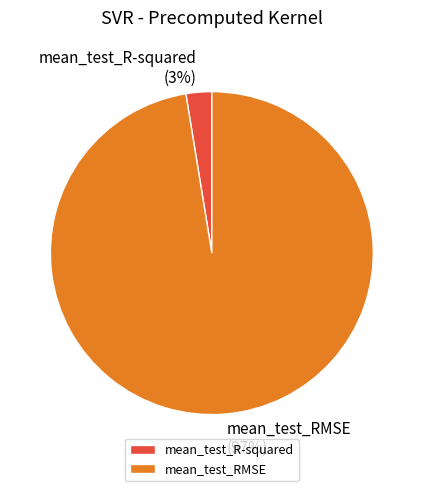

Rank the categories by value from lowest to highest.

mean_test_R-squared, mean_test_RMSE